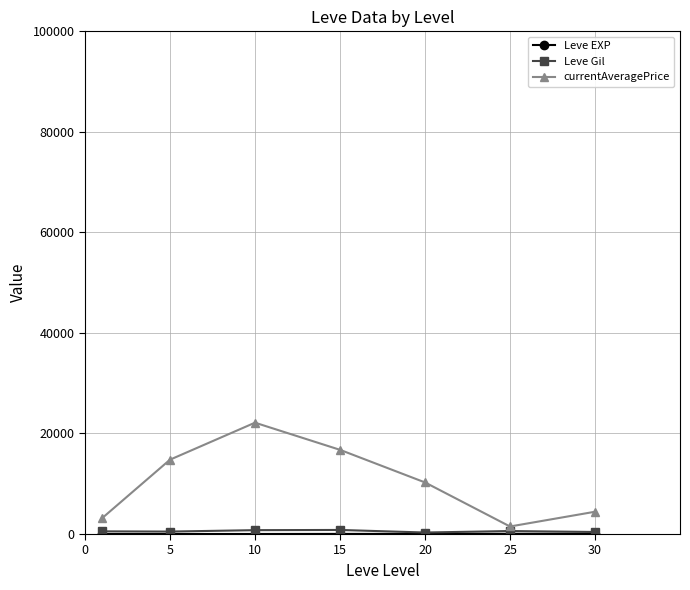

Is this an area chart (filled region under the line)?

No